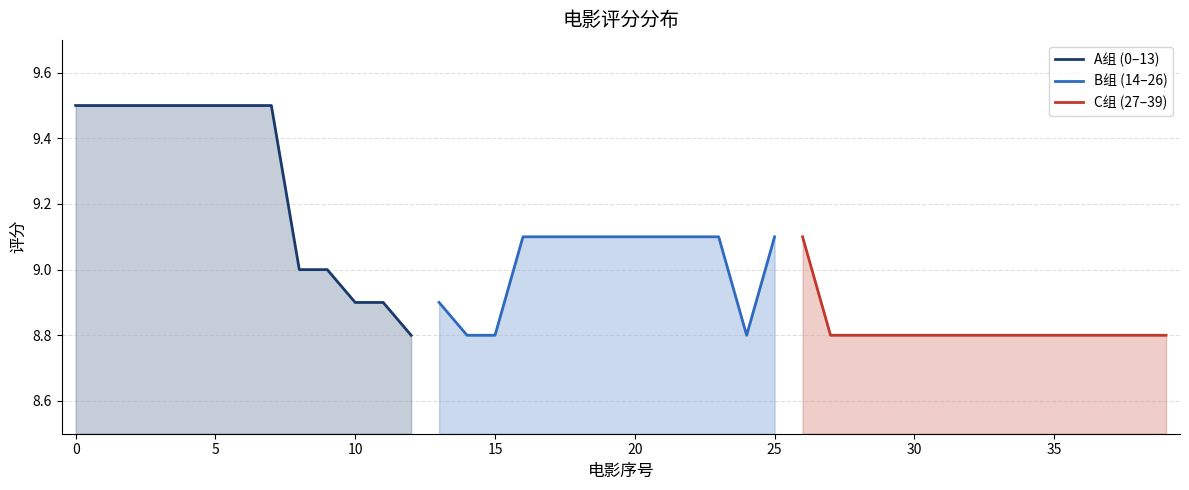

What is the value of the 5th point from the left?

9.5